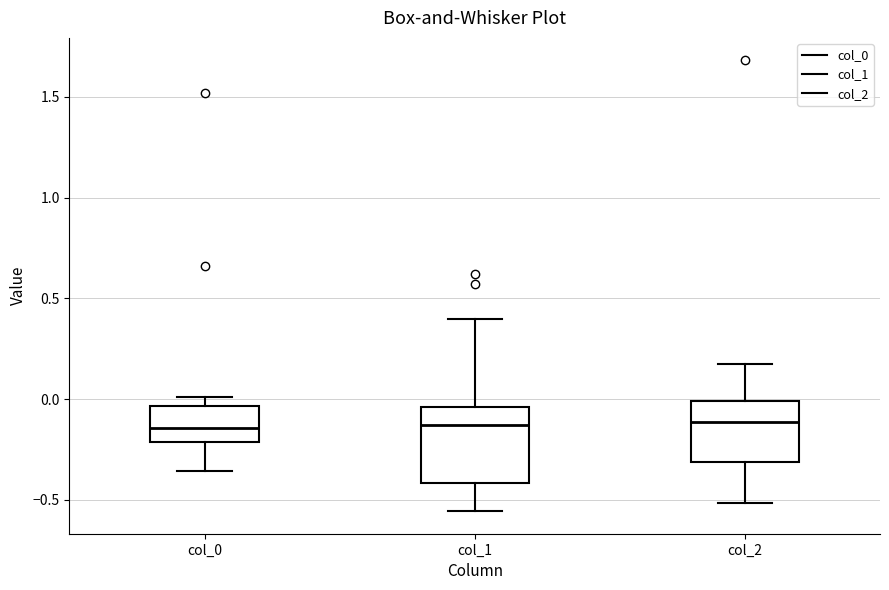

Where does the upper whisker of the box for col_2 end on the y-axis? The values are not printed on the chart, so give them approximately, as read against the axis.

0.20